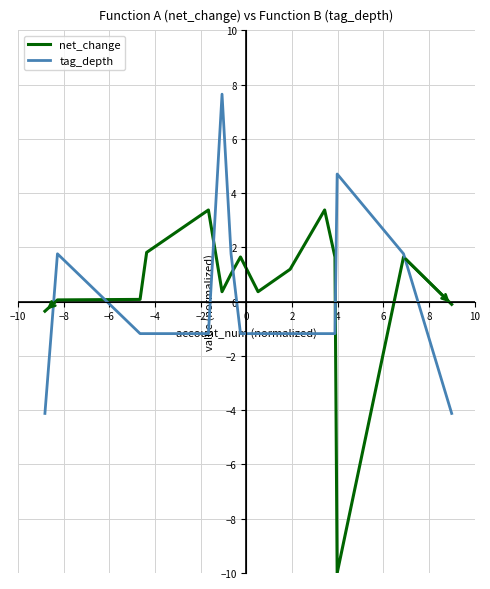

Which series has the largest range (max minus min)?

net_change